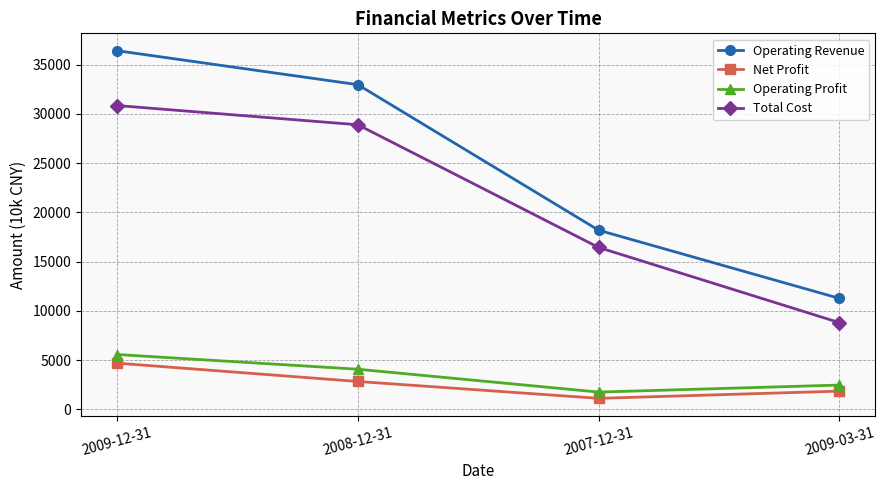

At which label does Operating Revenue reach its minimum?

2009-03-31